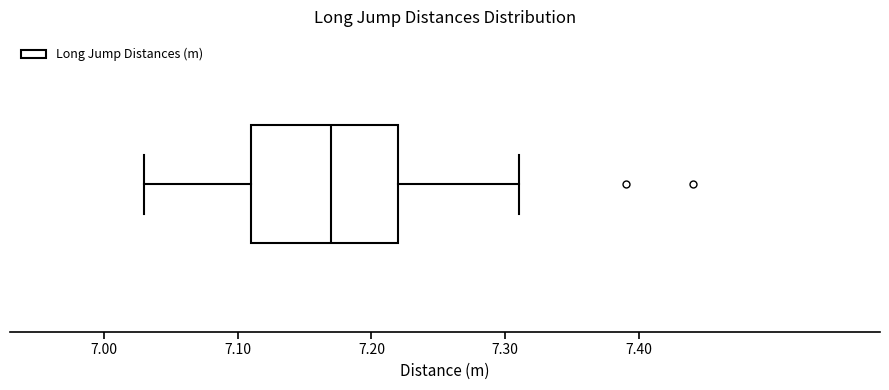

Read this box plot against the x-axis: the position of the median line, the range covered by the box, and the ends of both whiskers. The values are not printed on the chart, so give them approximately, as read against the axis.

median 7.17, box 7.11 to 7.22, whiskers 7.03 to 7.31